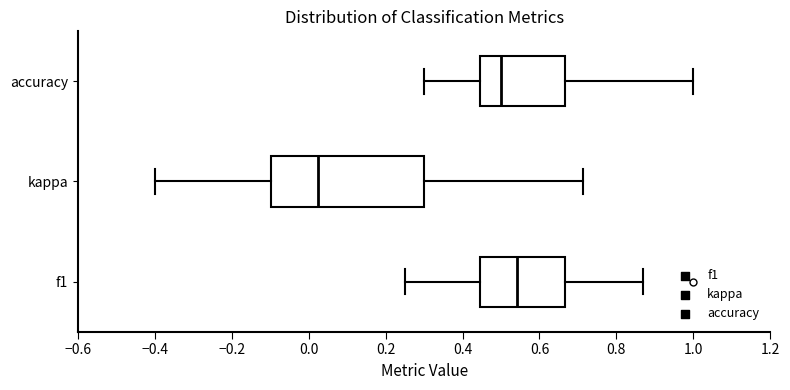

Comparing the boxes themselves (not the whiskers), which one is the widest?

kappa